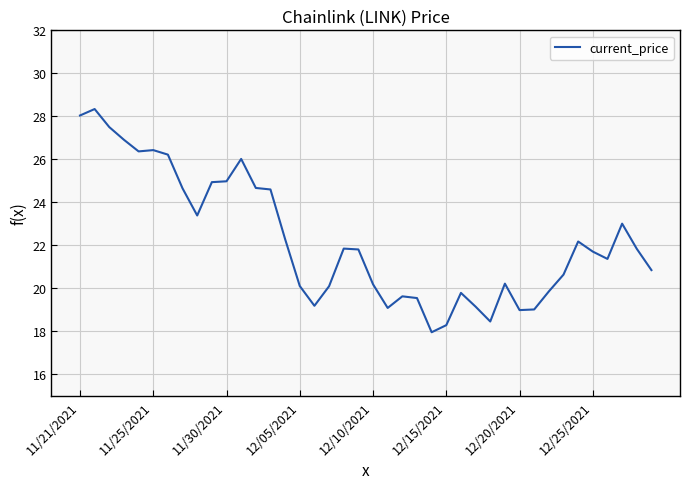

Does the chart have visible grid lines?

Yes